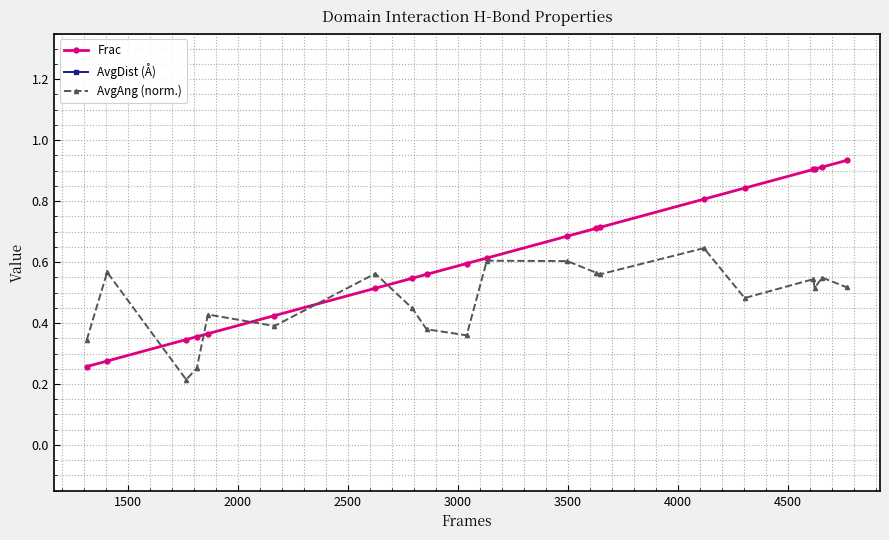

Does the chart display data point markers on the line(s)?

Yes